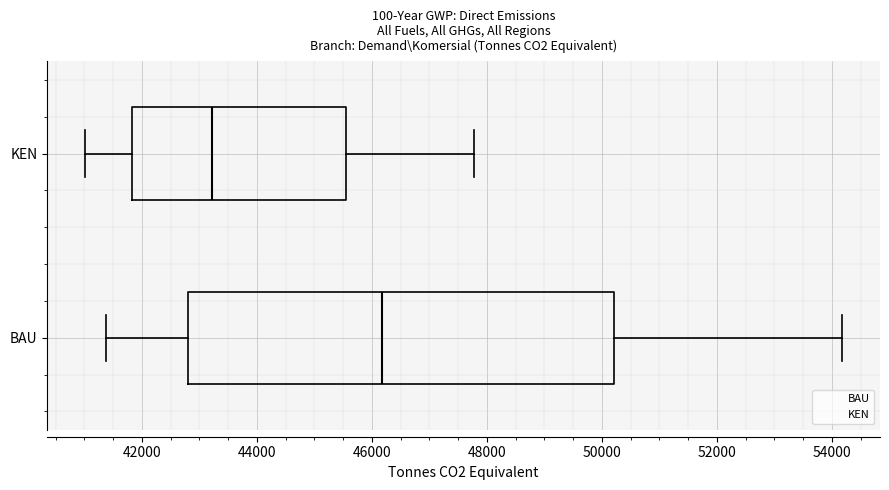

Reading bottom to top, transcribe this box plot: for each box, give where its median line is, the range the box spans, and where its two whiskers end, as read against the x-axis. The values are not printed on the chart, so give them approximately, as read against the axis.

BAU: median 46200, box 42800 to 50200, whiskers 41400 to 54200
KEN: median 43200, box 41800 to 45600, whiskers 41000 to 47800